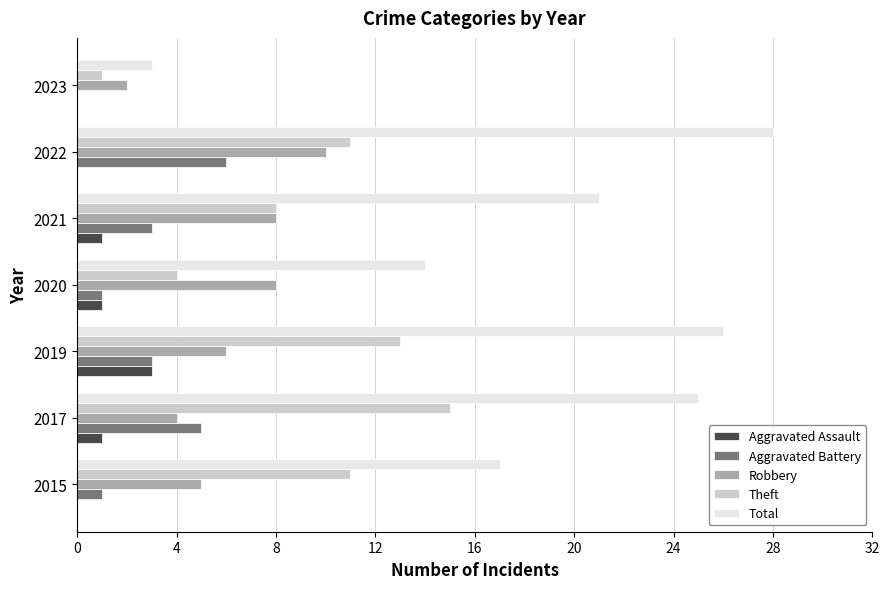

The Robbery series shows 15 at 2022. True or false?

False